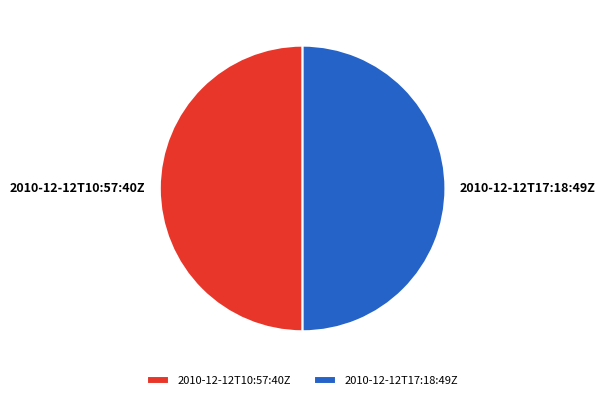

How many slices are in this pie chart?

2